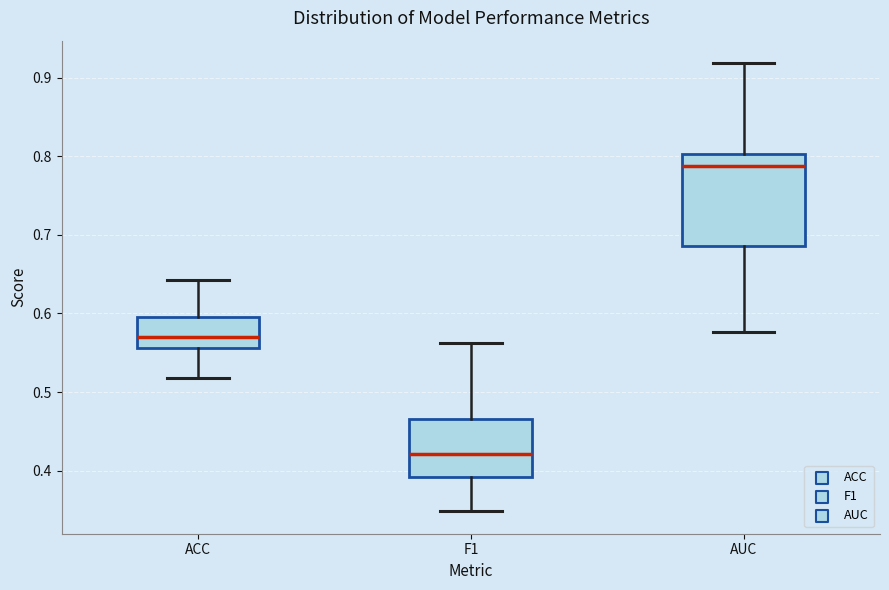

Reading left to right, read every box against the y-axis: the position of its median line, the range the box covers, and the ends of its whiskers. The values are not printed on the chart, so give them approximately, as read against the axis.

ACC: median 0.57, box 0.56 to 0.60, whiskers 0.52 to 0.64
F1: median 0.42, box 0.39 to 0.47, whiskers 0.35 to 0.56
AUC: median 0.79, box 0.69 to 0.80, whiskers 0.58 to 0.92